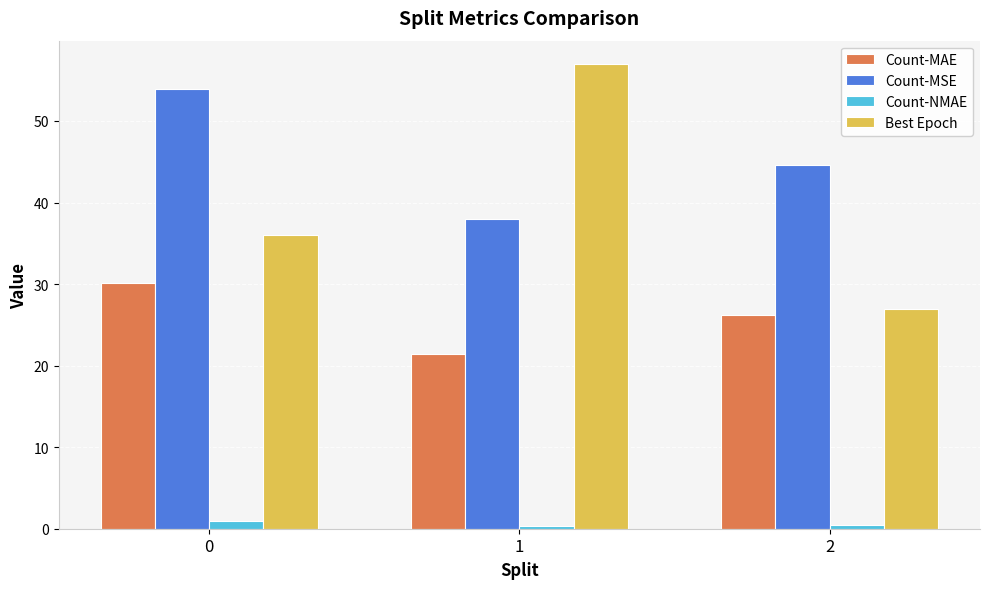

What is the value of the Count-NMAE bar at the 1st from the left?

1.0